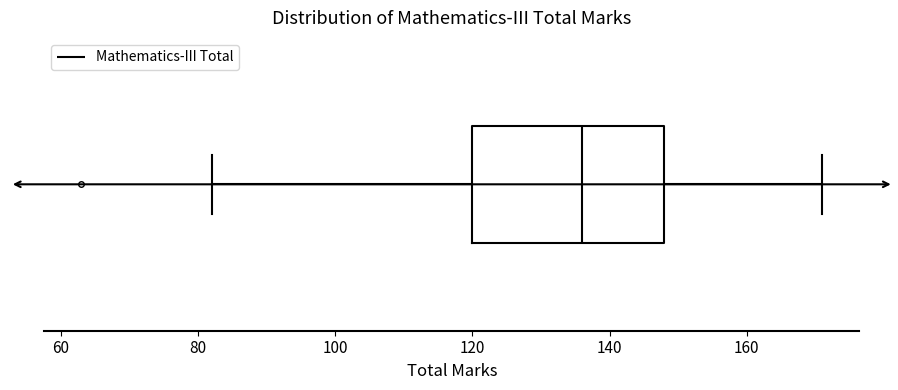

Read this box plot against the x-axis: the position of the median line, the range covered by the box, and the ends of both whiskers. The values are not printed on the chart, so give them approximately, as read against the axis.

median 136, box 120 to 148, whiskers 82 to 172